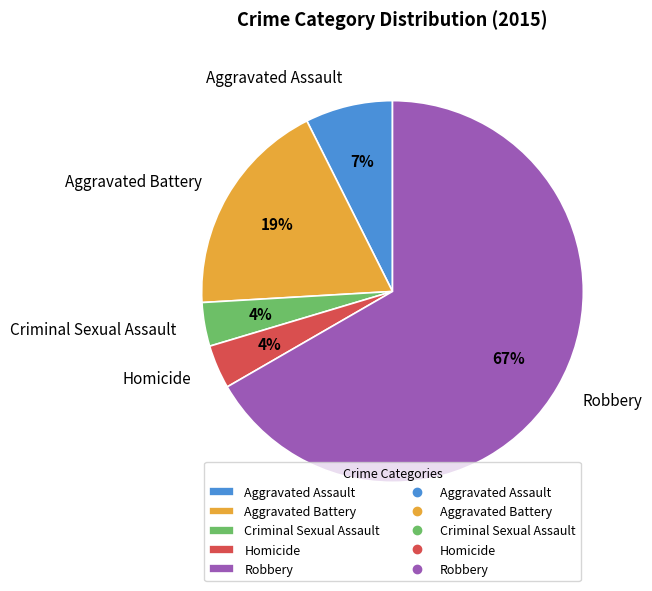

Which slice is the largest?

Robbery